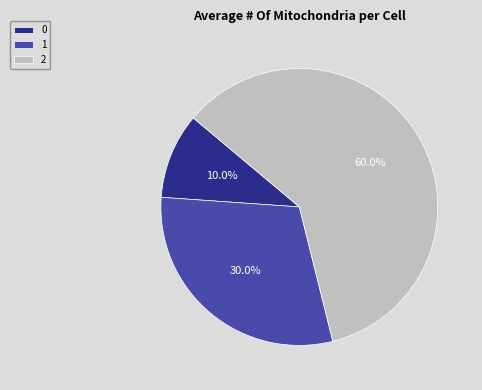

To the nearest percent, what is the difference between the 1 and 2 slice percentages?

30%